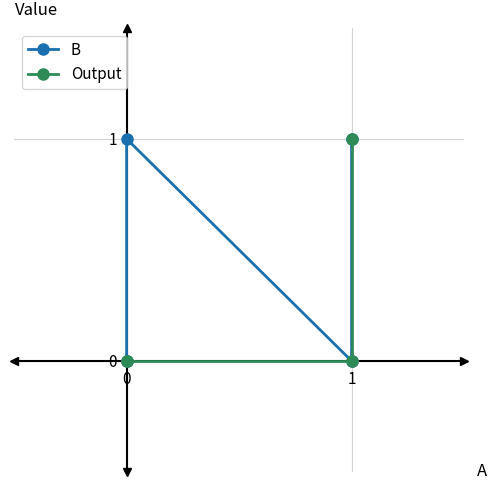

The B series shows 1 at 0. True or false?

False